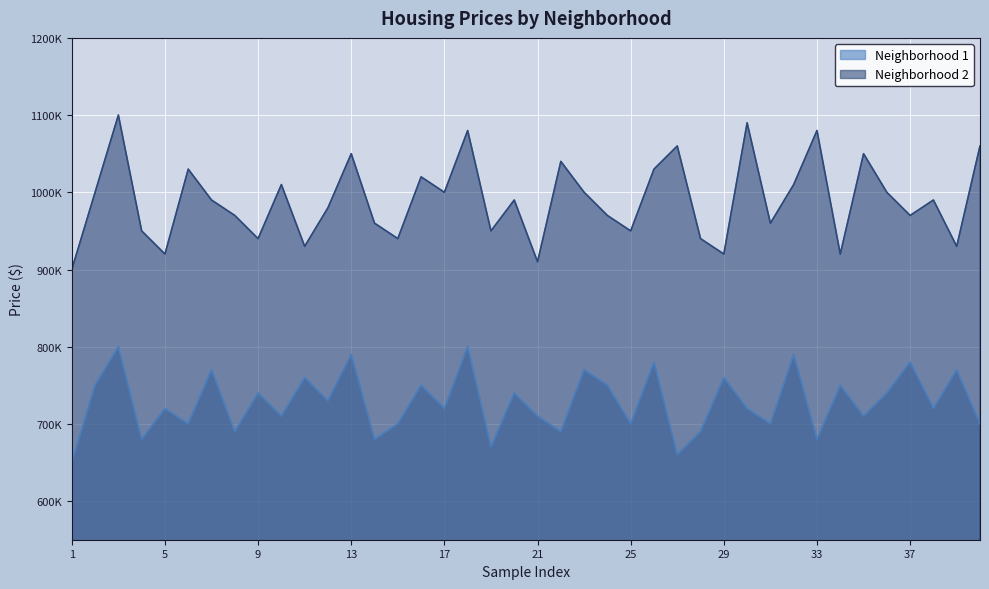

What is the spread (max minus min) of values at 35?

260000